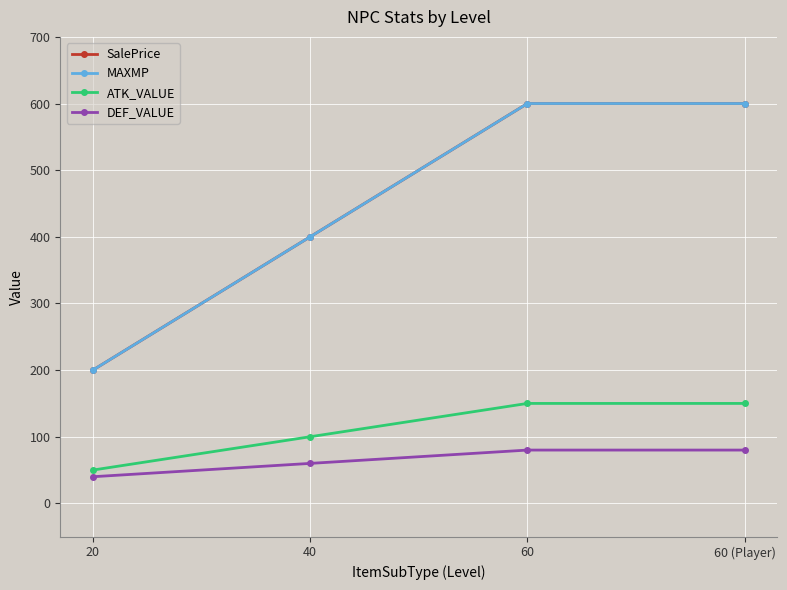

The value of DEF_VALUE at 60 is 126. True or false?

False